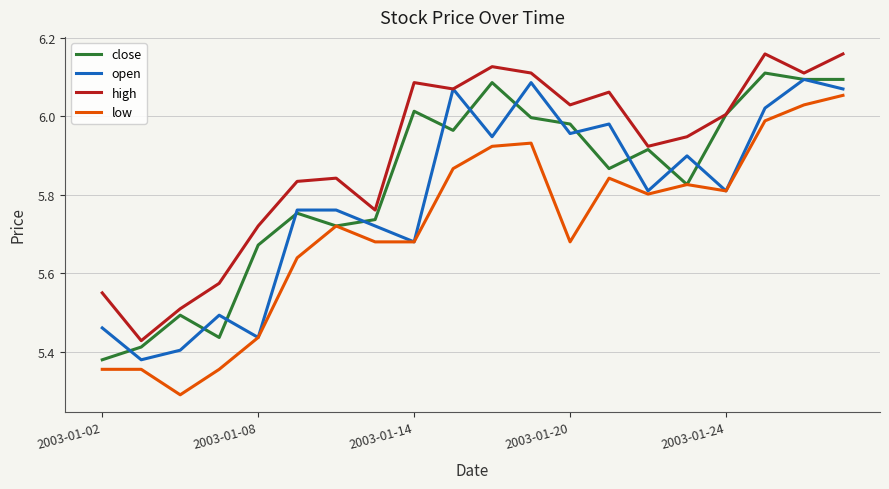

List the series in order of their overall mean, highest first.

high, close, open, low